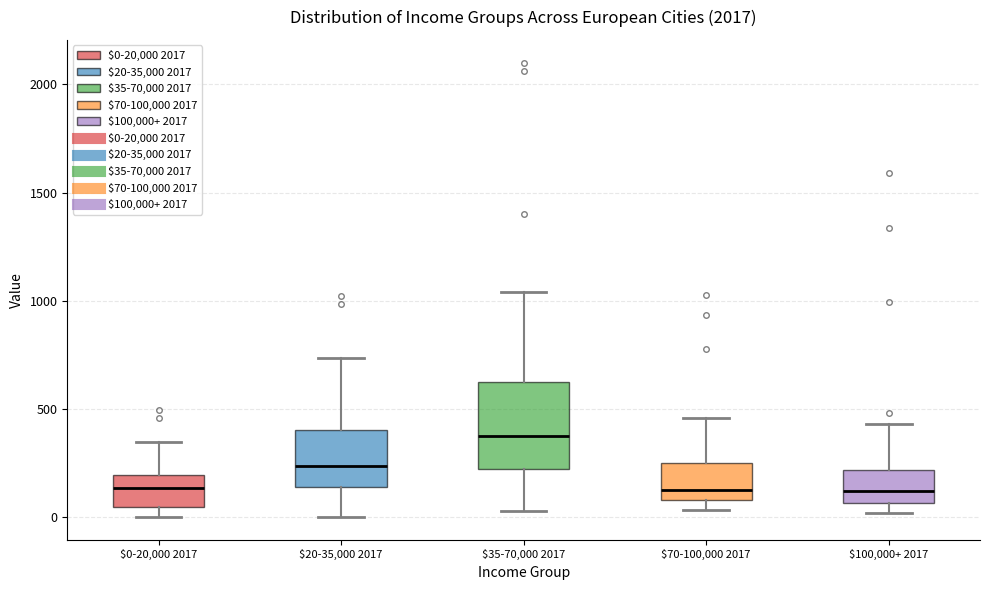

Which box's median line is the highest?

$35-70,000 2017